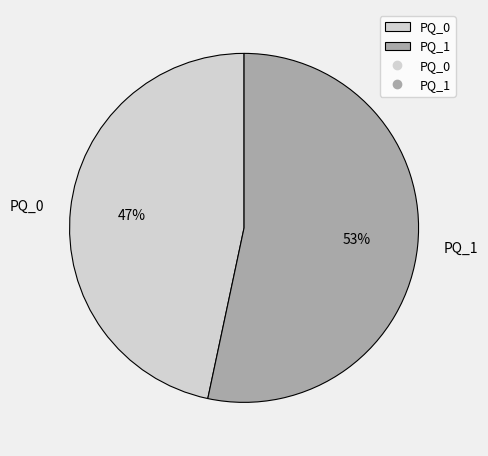

Is PQ_1 the majority of the pie?

Yes